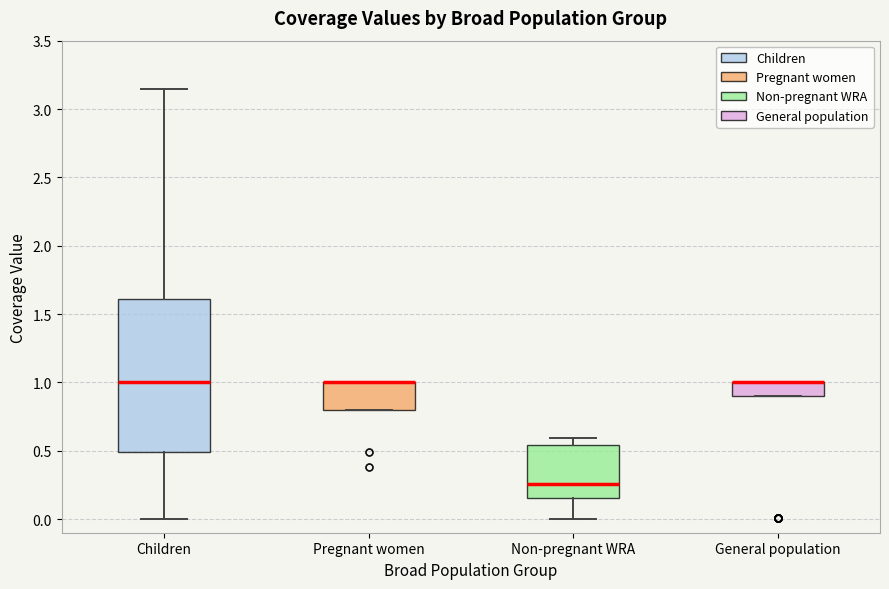

Reading left to right, read every box against the y-axis: the position of its median line, the range the box covers, and the ends of its whiskers. The values are not printed on the chart, so give them approximately, as read against the axis.

Children: median 1.00, box 0.50 to 1.60, whiskers 0.00 to 3.15
Pregnant women: median 1.00 (drawn on the box's upper edge), box 0.80 to 1.00, whiskers 0.80 to 1.00
Non-pregnant WRA: median 0.25, box 0.15 to 0.55, whiskers 0.00 to 0.60
General population: median 1.00 (drawn on the box's upper edge), box 0.90 to 1.00, whiskers 0.90 to 1.00